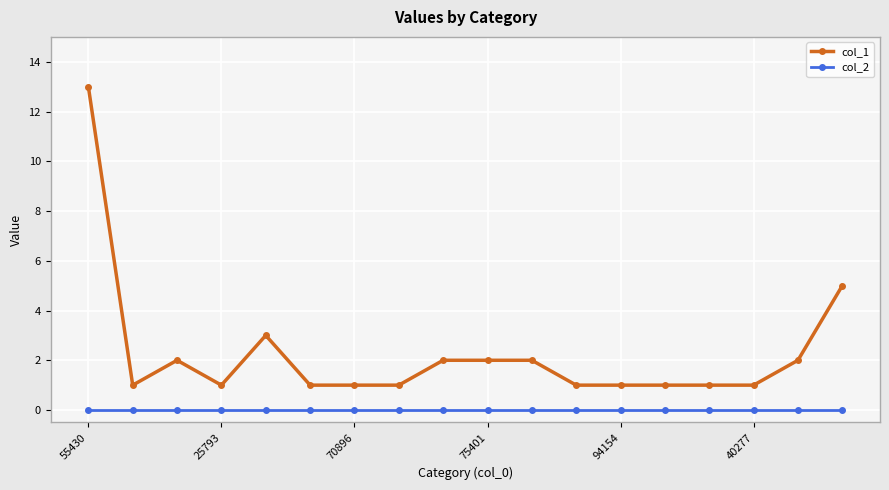

Is this an area chart (filled region under the line)?

No